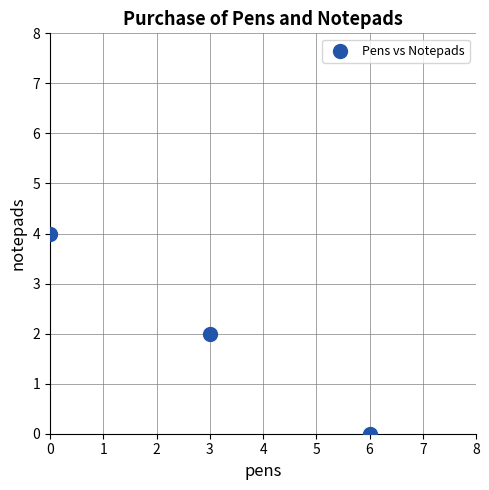

What is the range of X values (max minus min)?

6